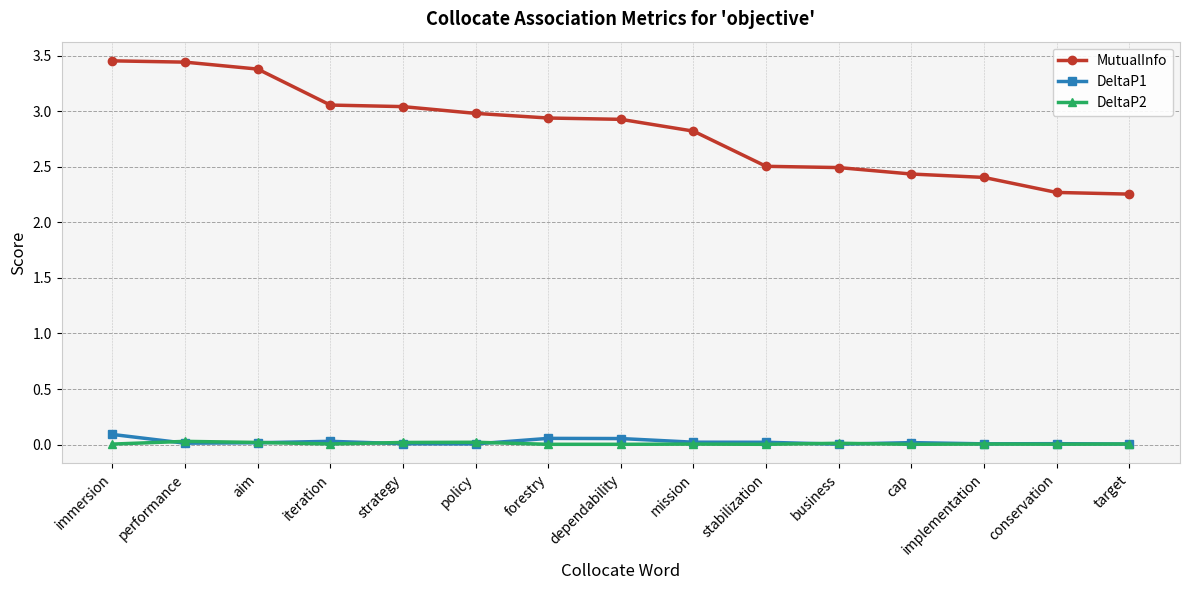

Does the chart have visible grid lines?

Yes